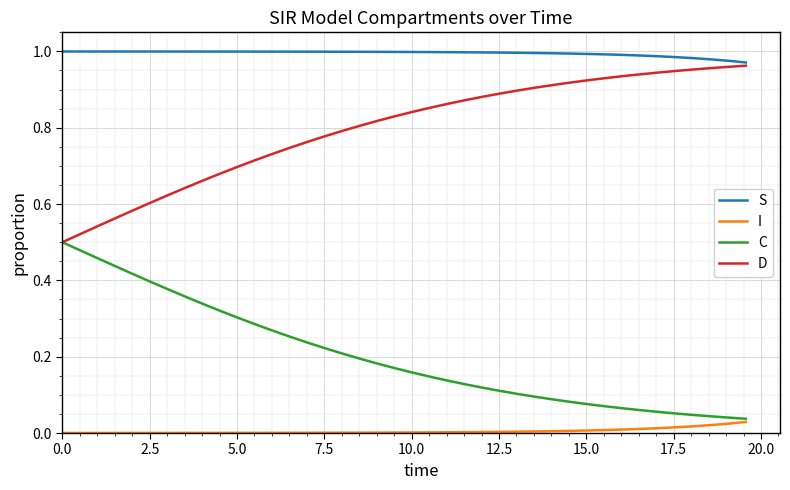

List the series in order of their overall mean, highest first.

S, D, C, I